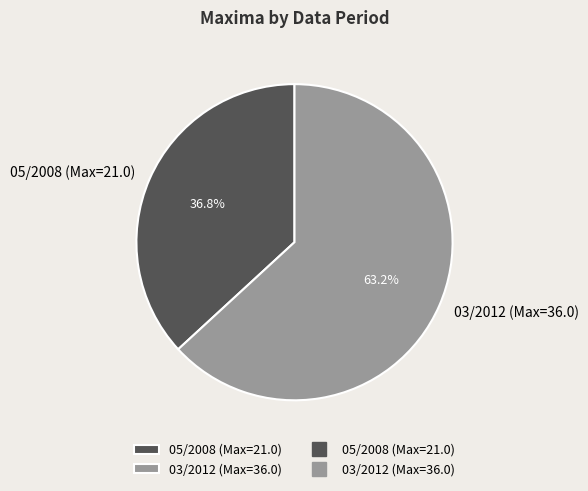

Between 05/2008 (Max=21.0) and 03/2012 (Max=36.0), which is larger?

03/2012 (Max=36.0)